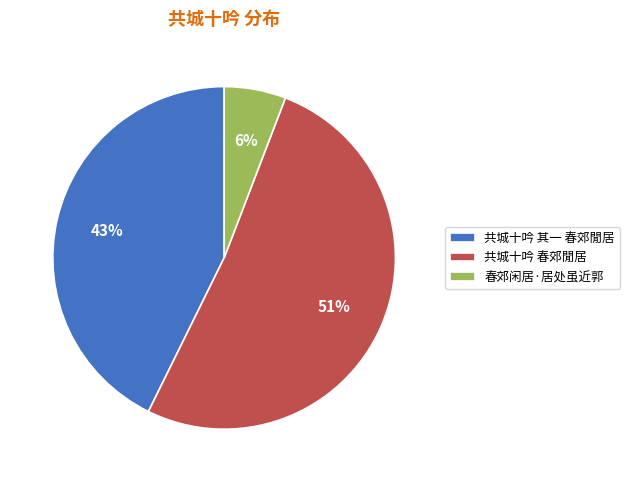

What is the smallest slice in the pie chart?

春郊闲居·居处虽近郭